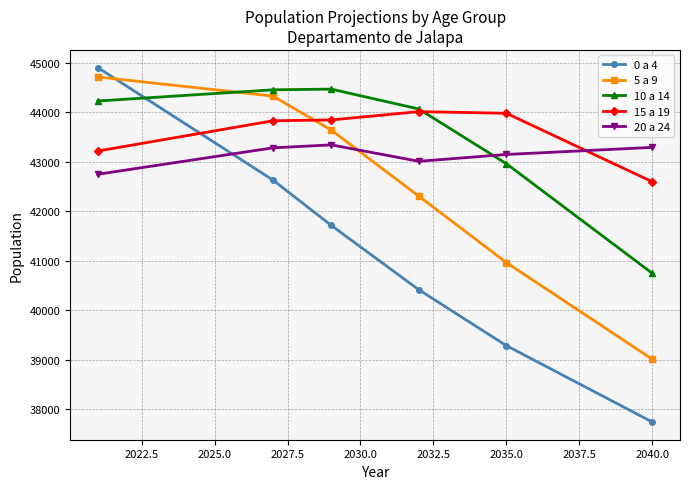

What is the lowest value of the 5 a 9 series?

39008